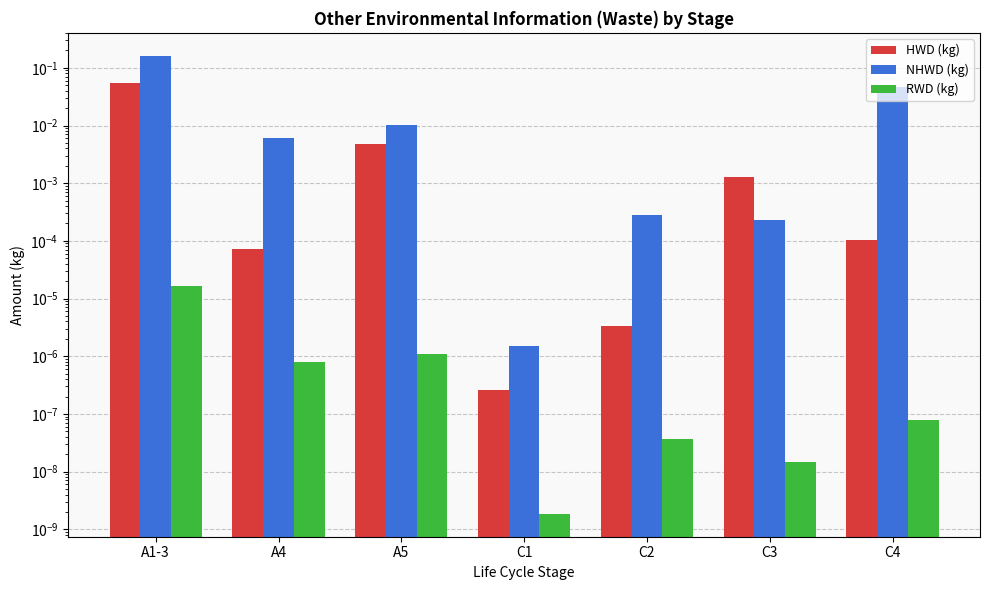

The value of HWD (kg) at C2 is 0.0. True or false?

False